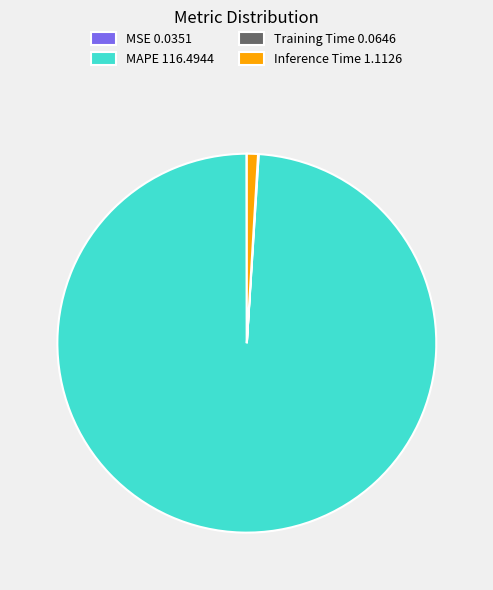

Does Inference Time 1.1126 account for over 50% of the chart?

No